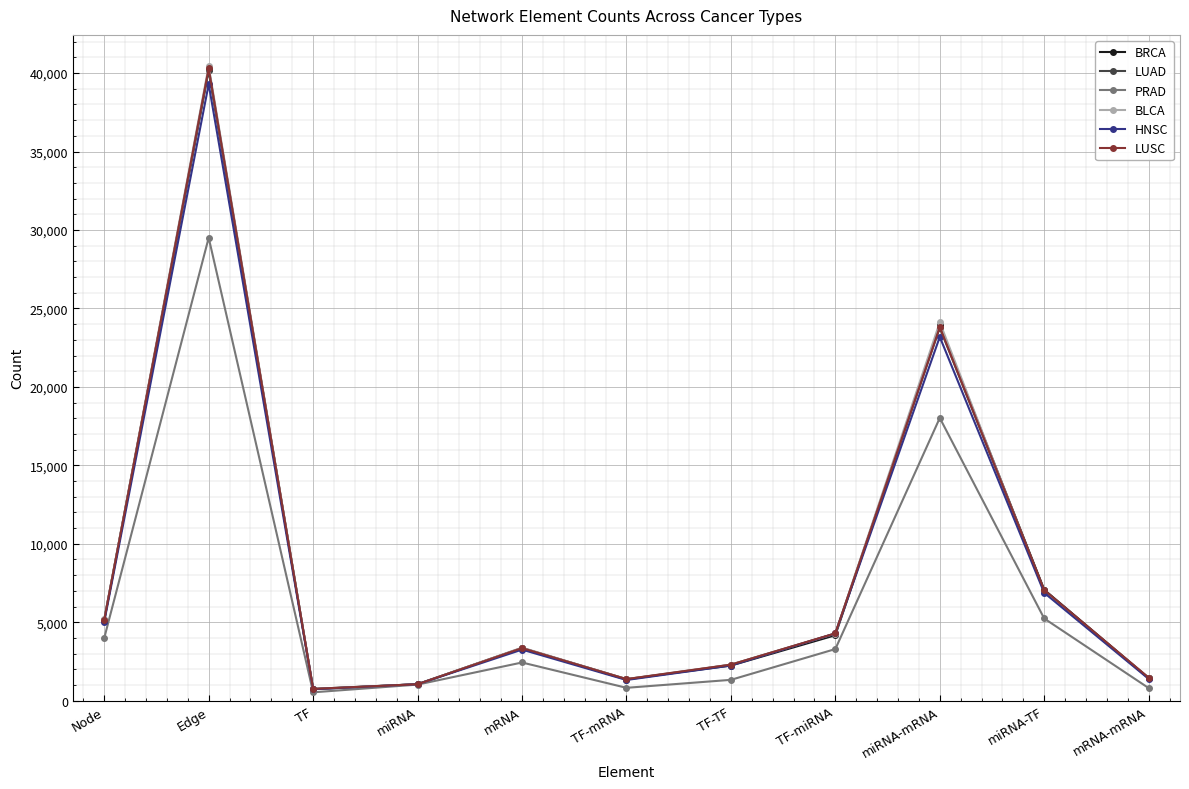

What is the maximum value shown in the chart?

40440